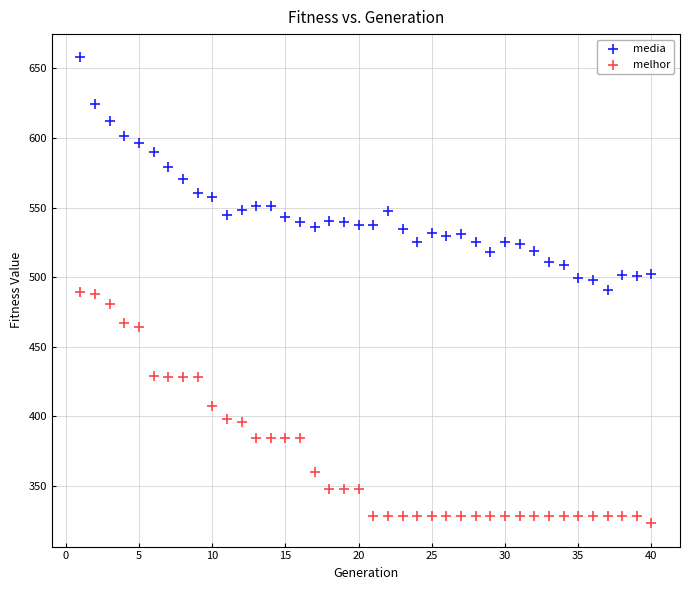

Across all data points, what is the range of X values (max minus min)?

39.0